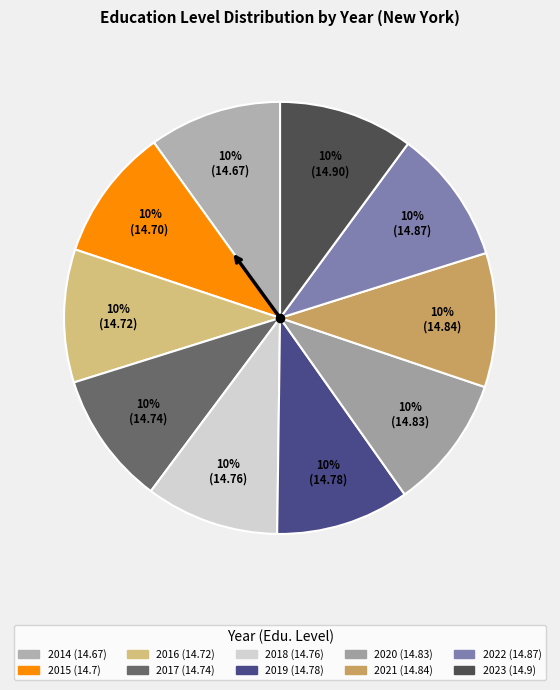

Combined, do 2018 and 2015 account for over 50%?

No